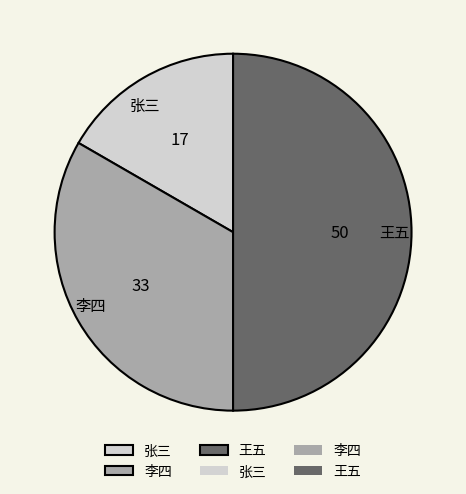

The 李四 slice represents 40% of the pie. True or false?

False